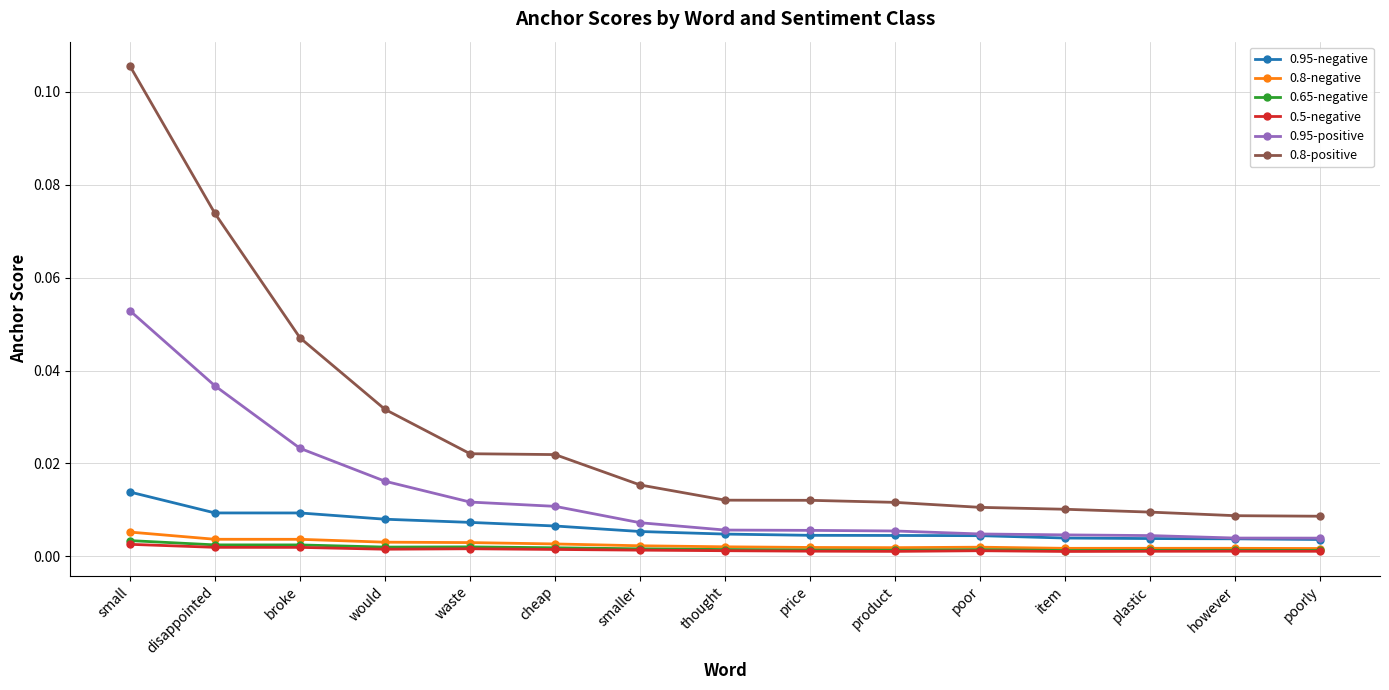

True or false: 0.65-negative and 0.95-negative cross at least once.

False